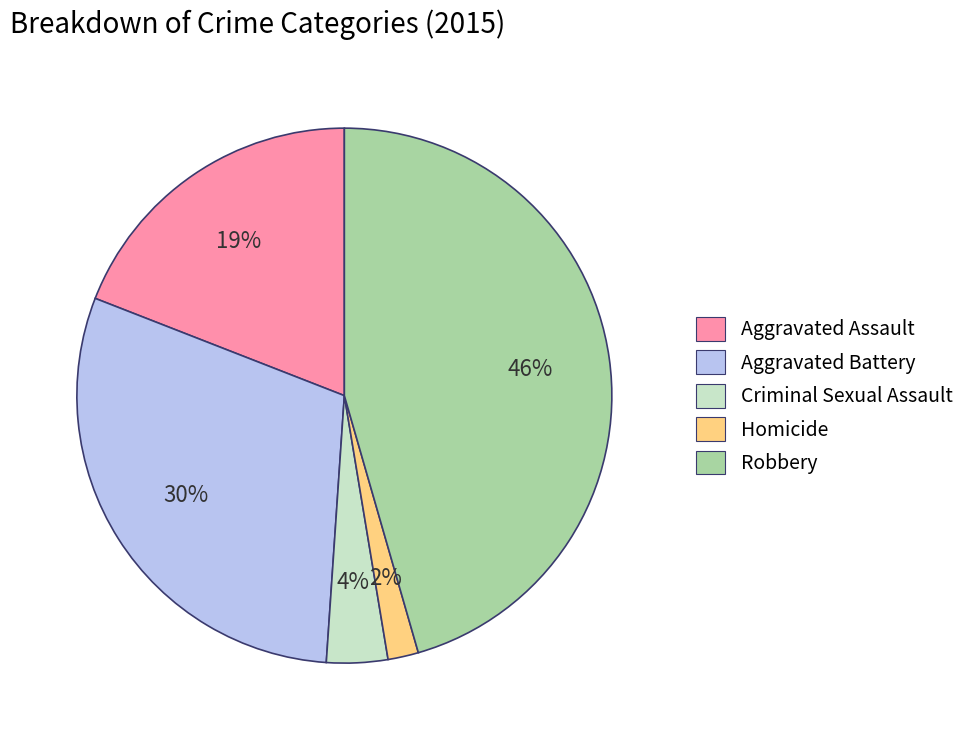

To the nearest percent, what portion does Criminal Sexual Assault represent?

4%